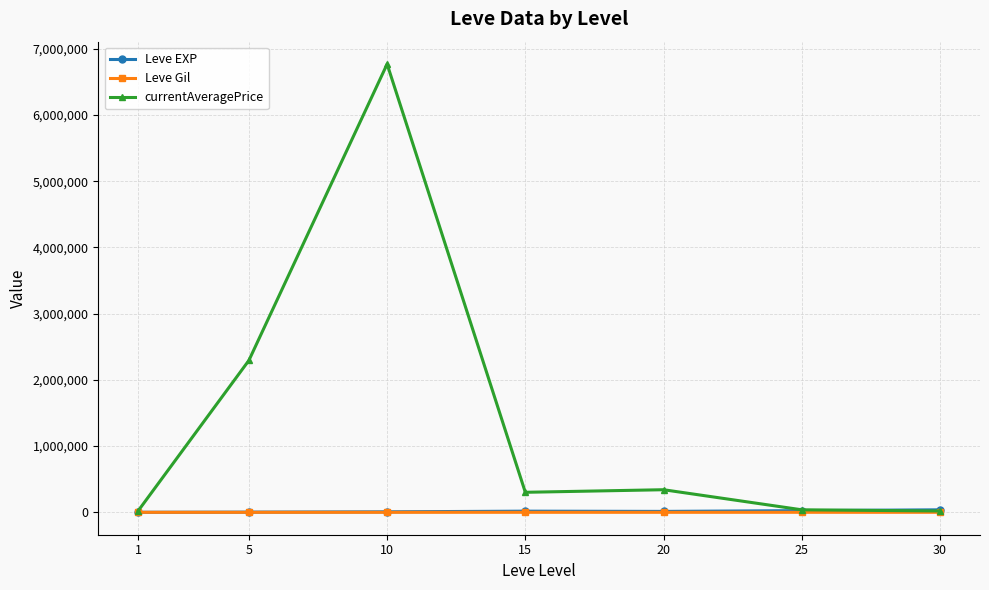

The value of currentAveragePrice at 5 is 4127019.3. True or false?

False